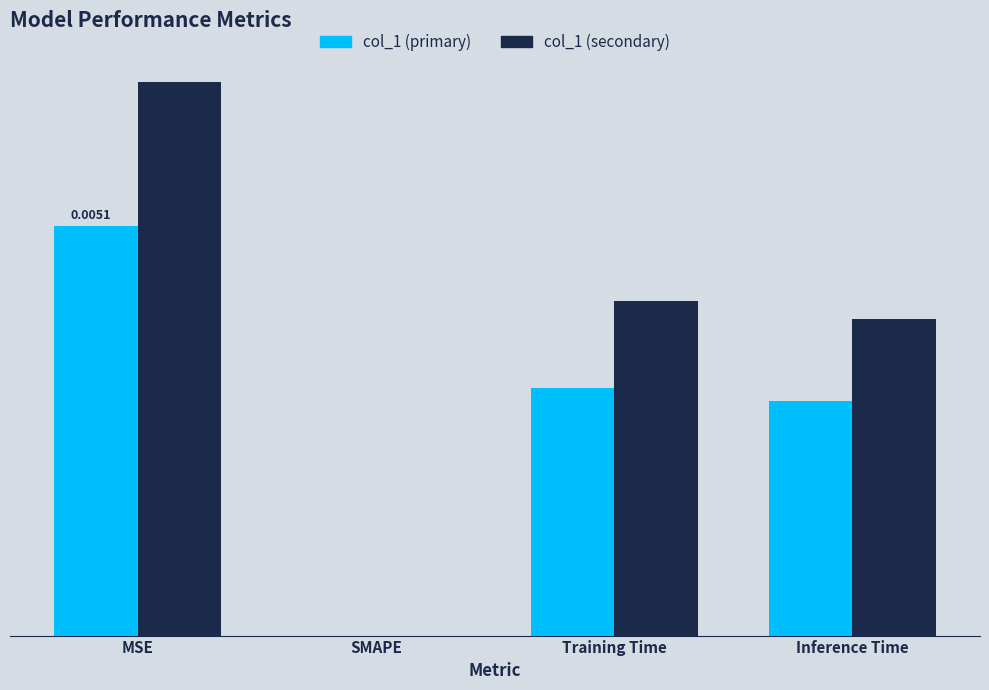

What are all the series names shown in the legend?

col_1 (primary), col_1 (secondary)